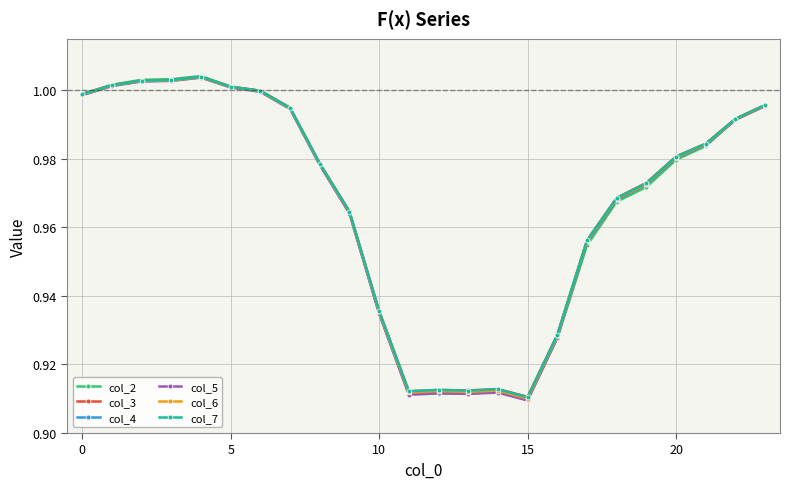

What is the sum of all col_4 values?

23.2